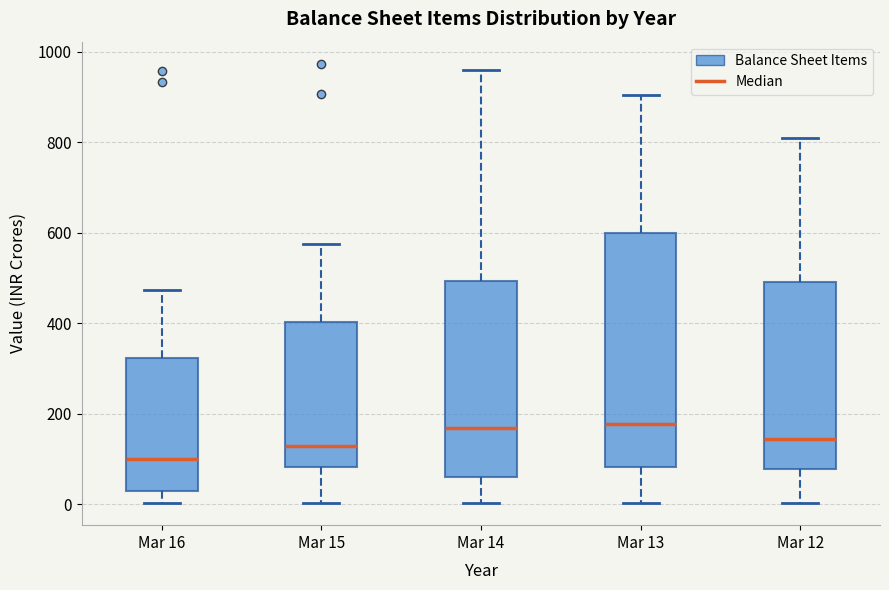

Which box is the tallest, from its lower edge to its upper edge?

Mar 13